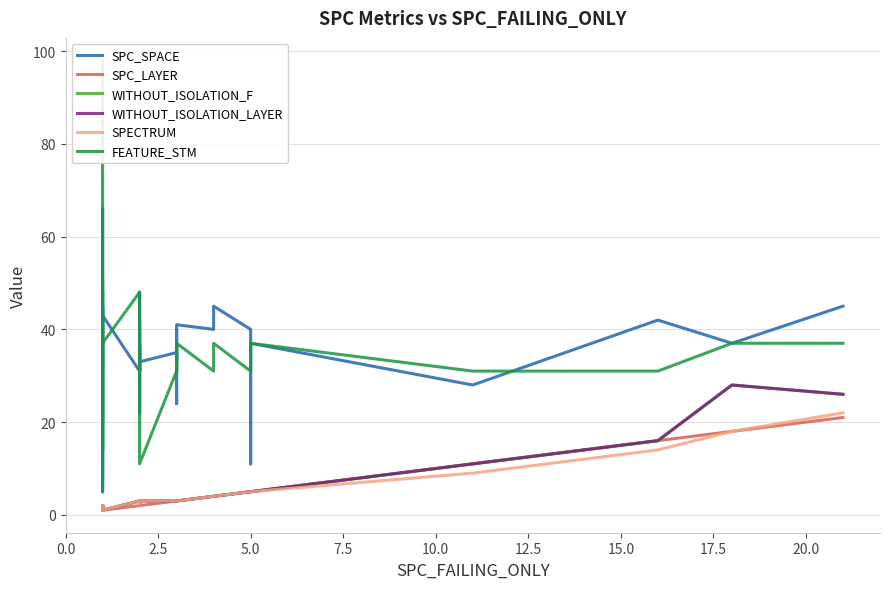

In WITHOUT_ISOLATION_LAYER, how many points are higher than both neighbors (excluding endpoints)?

5